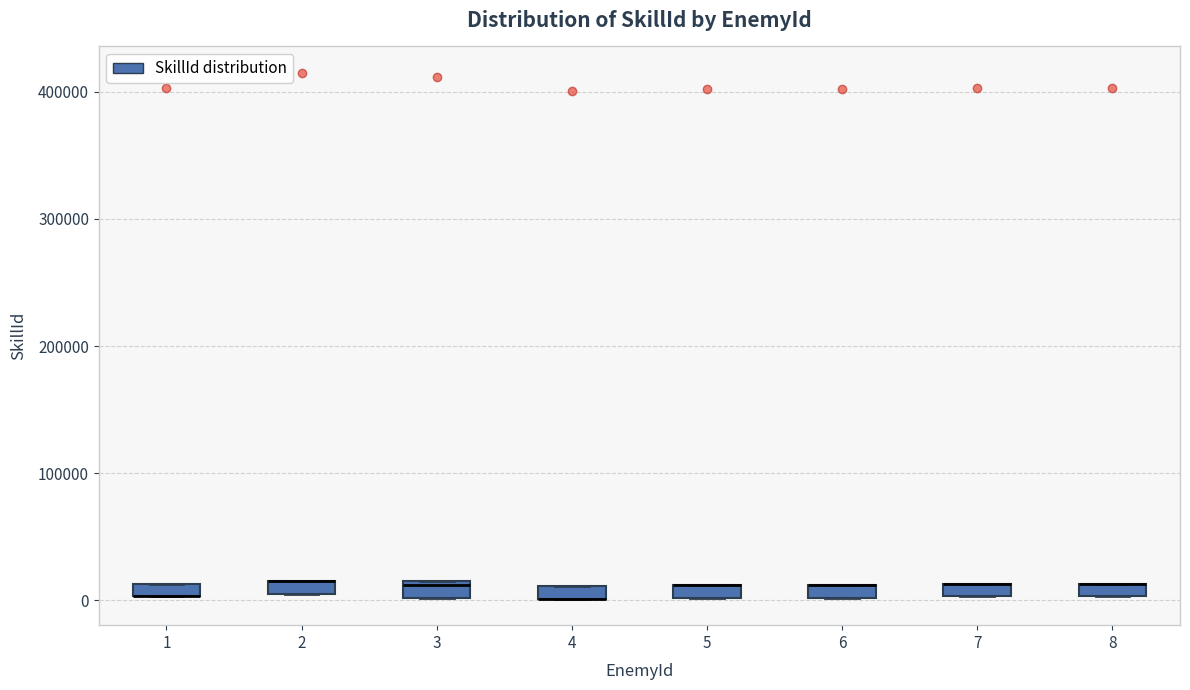

Where is the lower edge of the box at x = 1 on the y-axis? The values are not printed on the chart, so give them approximately, as read against the axis.

0